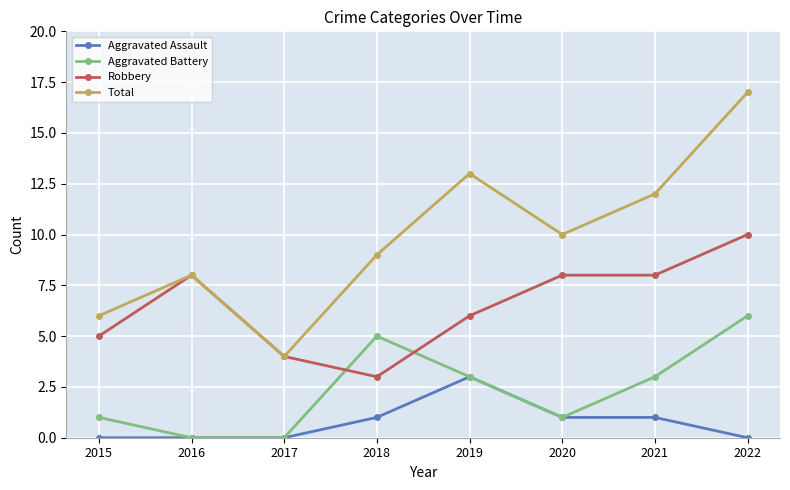

What is the highest value of the Aggravated Battery series?

6